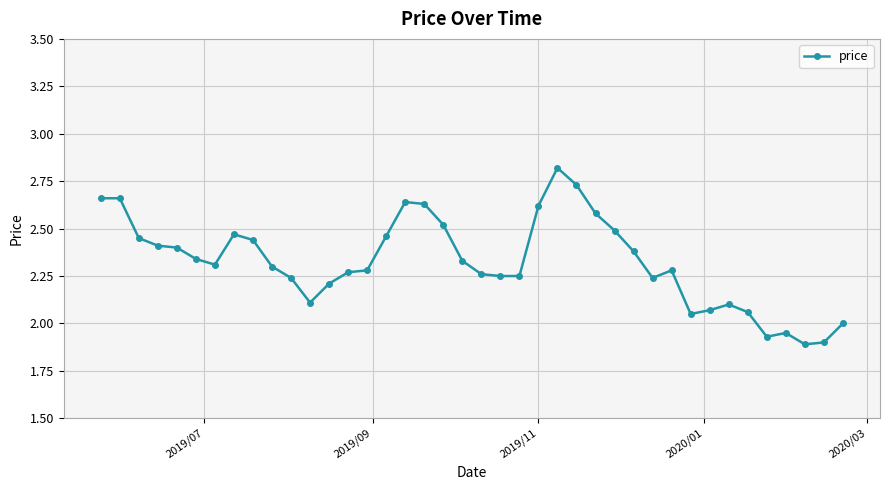

True or false: the data has more than 0 interior local peaks.

True